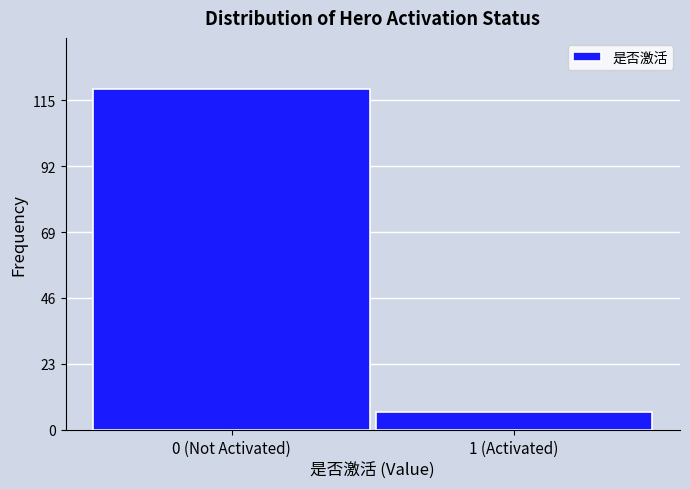

Reading right to left, what are all the values shown in this chart?

6	119